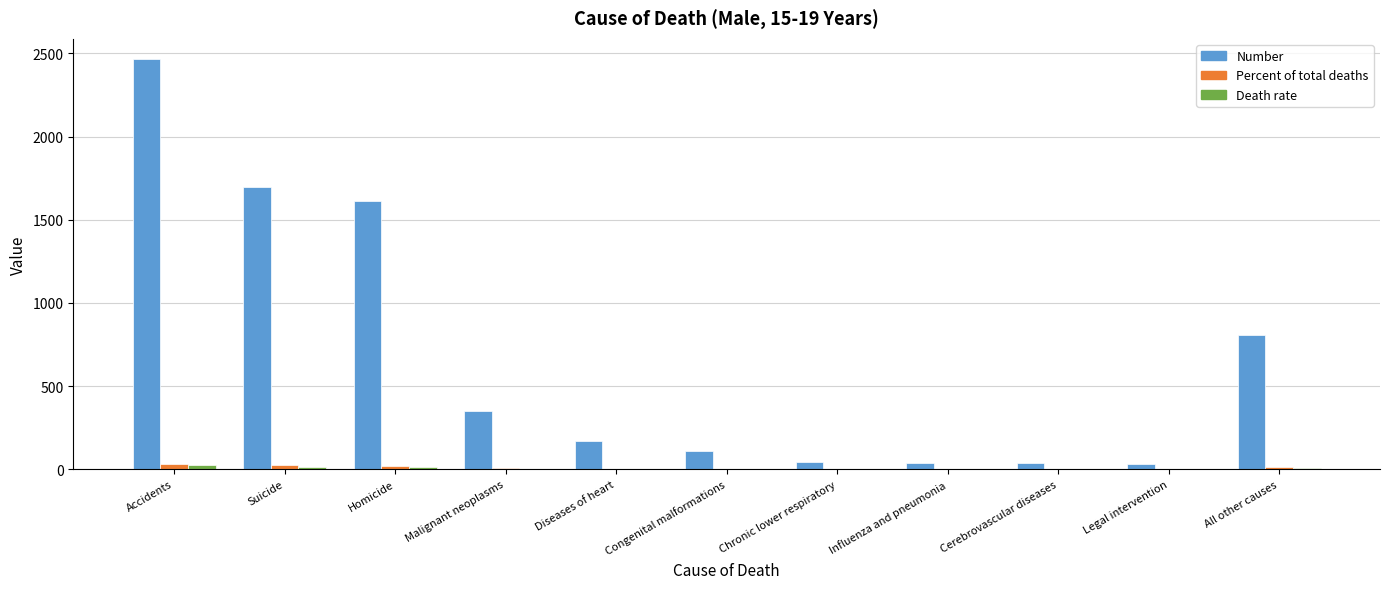

What is the sum of the Number values at Suicide and Cerebrovascular diseases?

1735.0